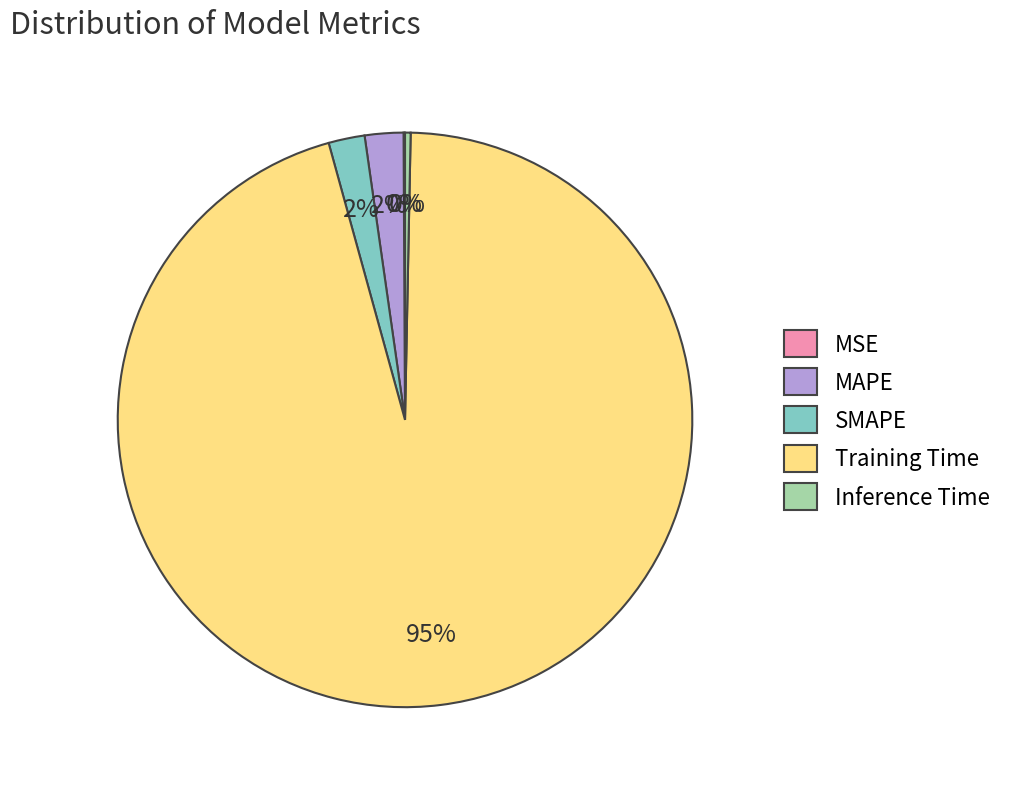

To the nearest percent, what portion does SMAPE represent?

2%